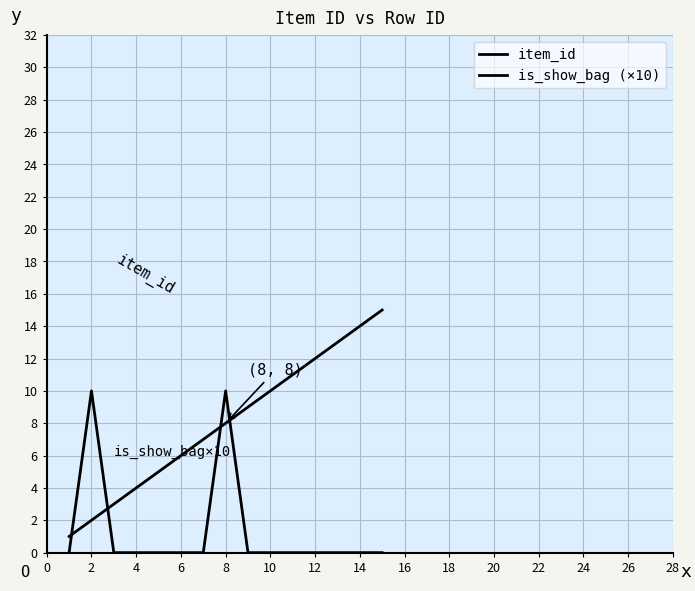

Does the chart have visible grid lines?

Yes